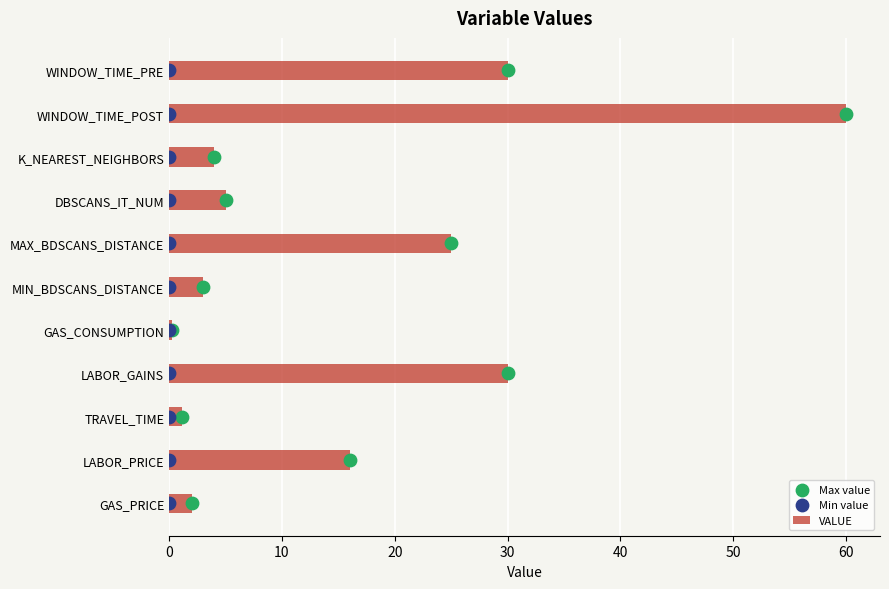

What is the maximum value for VALUE?

60.0